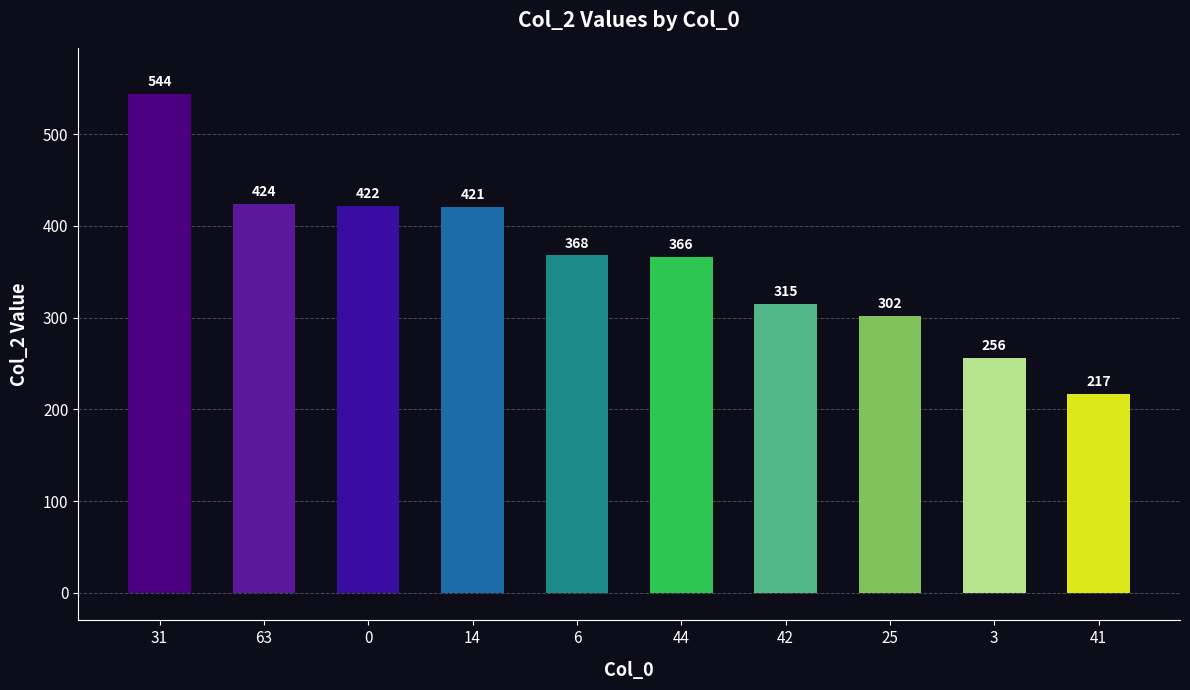

Reading left to right, what are all the values shown in this chart?

544	424	422	421	368	366	315	302	256	217